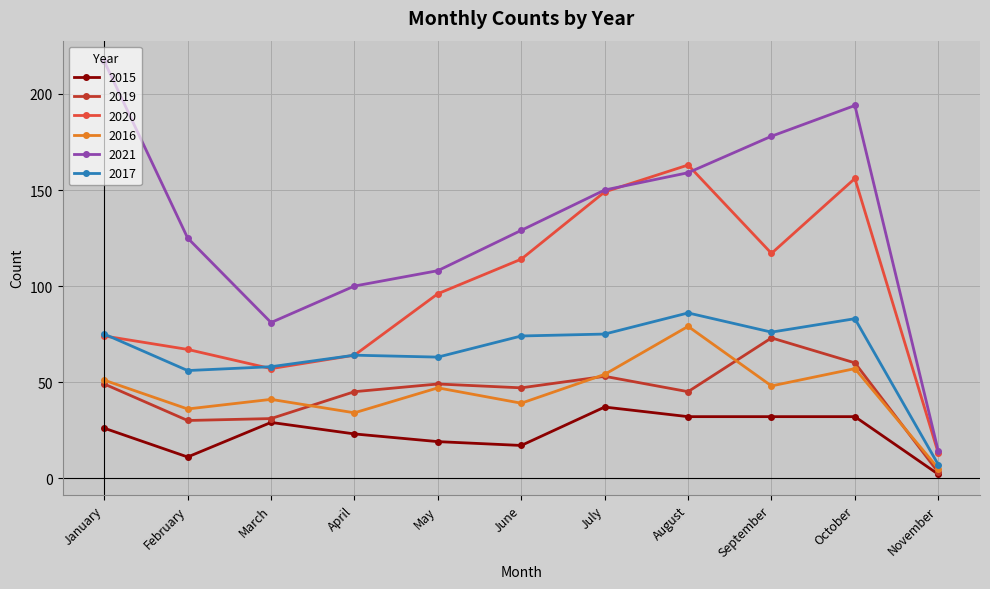

What is the sum of all 2016 values?

491